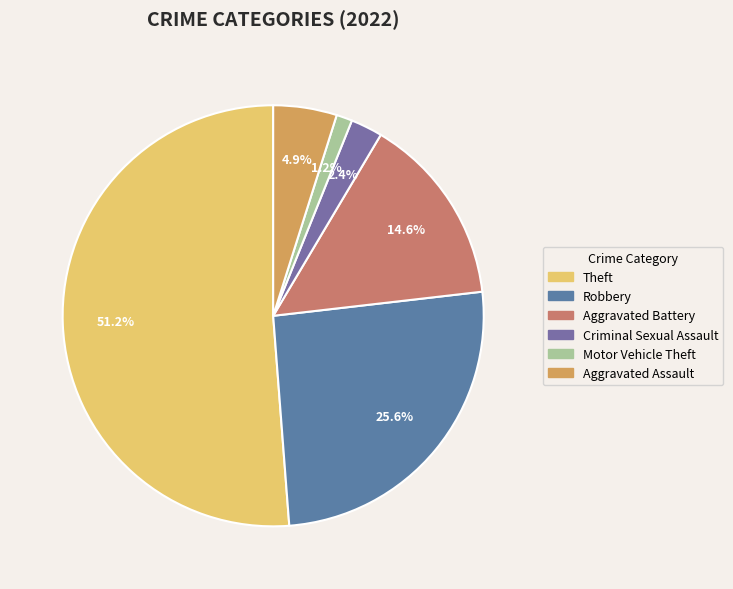

Combined, do Theft and Aggravated Assault account for over 50%?

Yes